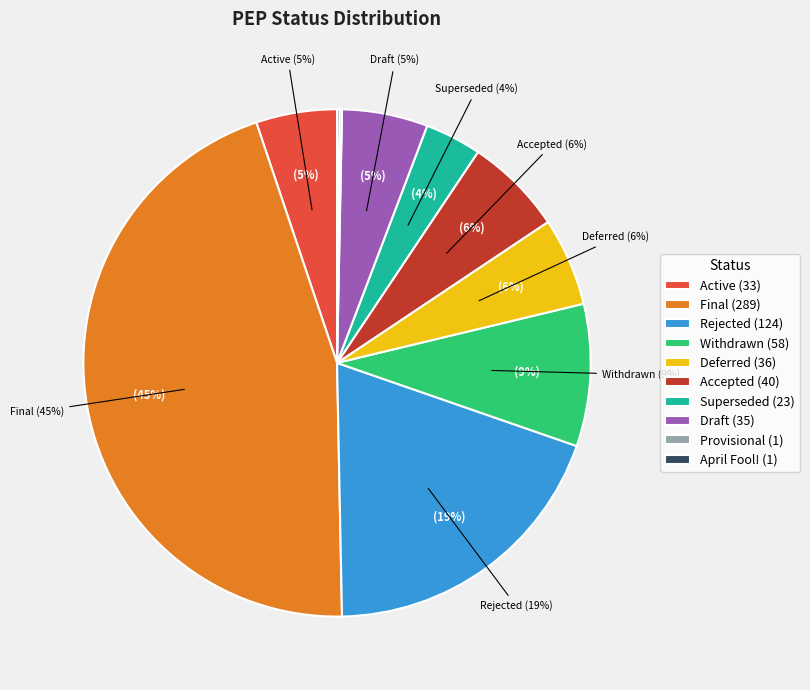

To the nearest percent, what portion does Active represent?

5%